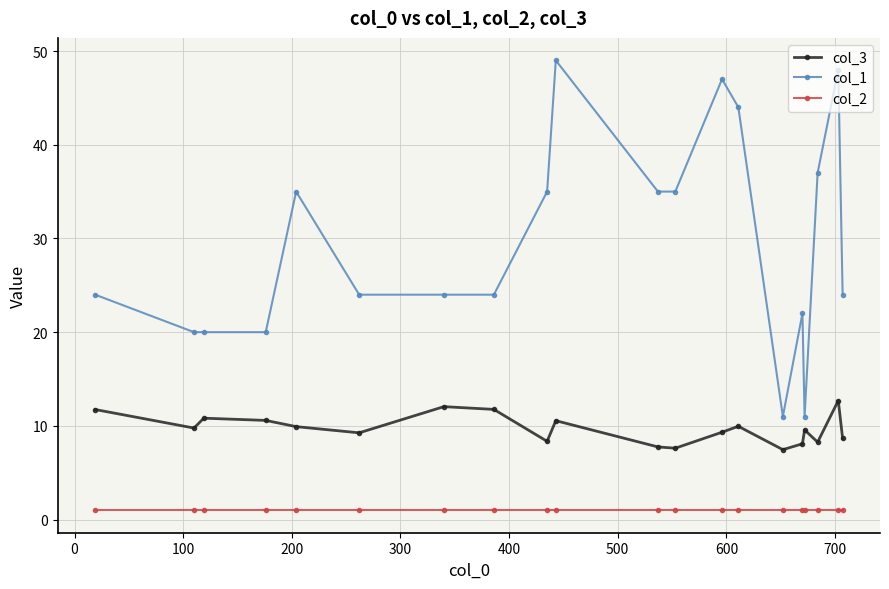

What is the sum of all col_2 values?

20.0